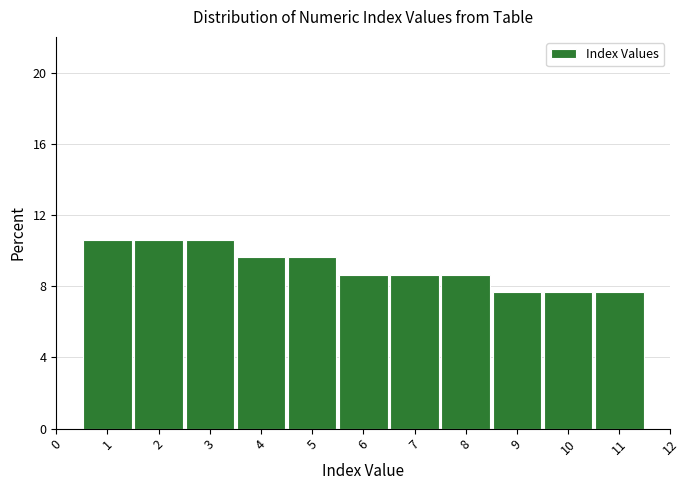

What is the height of the bar covering 0.5 to 1.5 on the x-axis? The values are not printed on the chart, so give them approximately, as read against the axis.

10.5